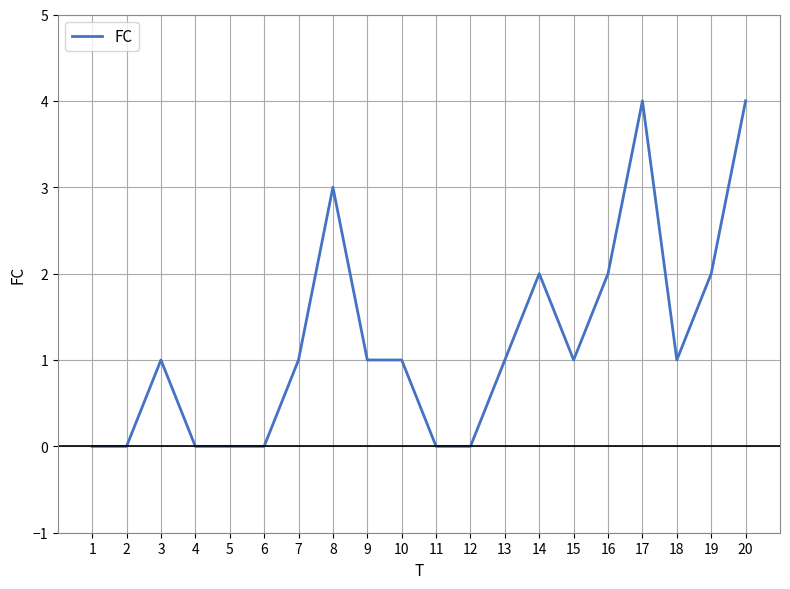

True or false: there are more than 0 points higher than both neighbors.

True